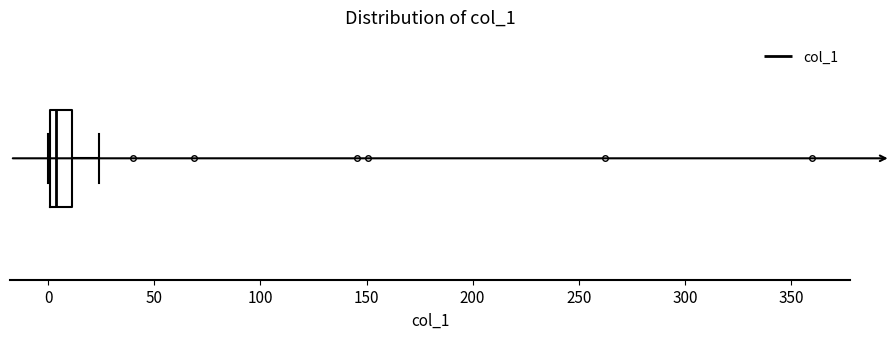

Where does the right whisker of the box end on the x-axis? The values are not printed on the chart, so give them approximately, as read against the axis.

25